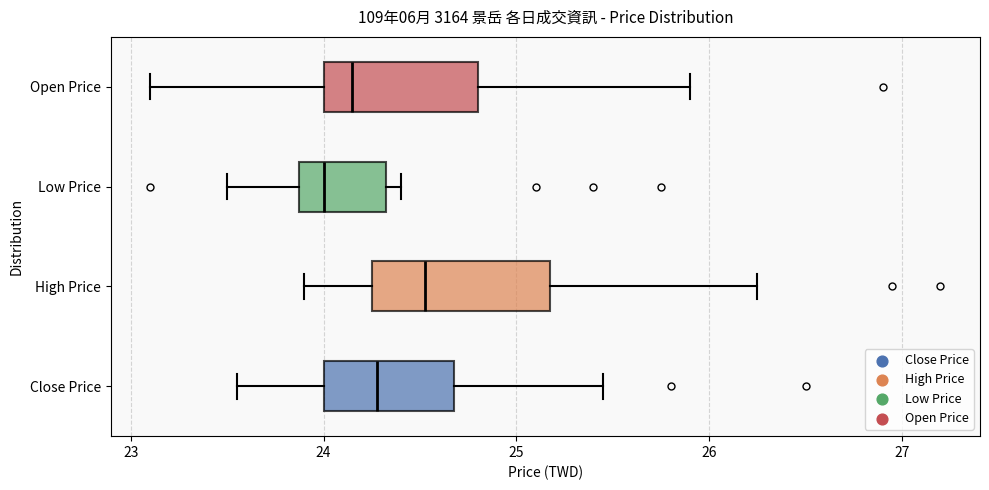

Which box has the furthest to the right median line?

High Price